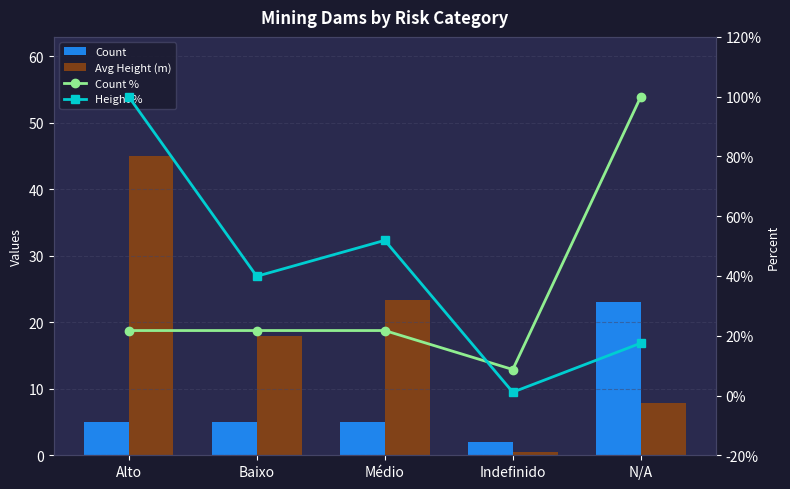

Read the Avg Height (m) value at Médio.

23.3